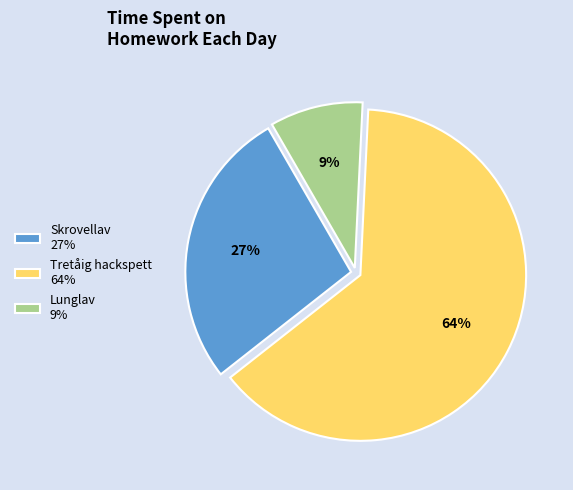

To the nearest percent, what is the difference between the Skrovellav 27% and Lunglav 9% slice percentages?

18%